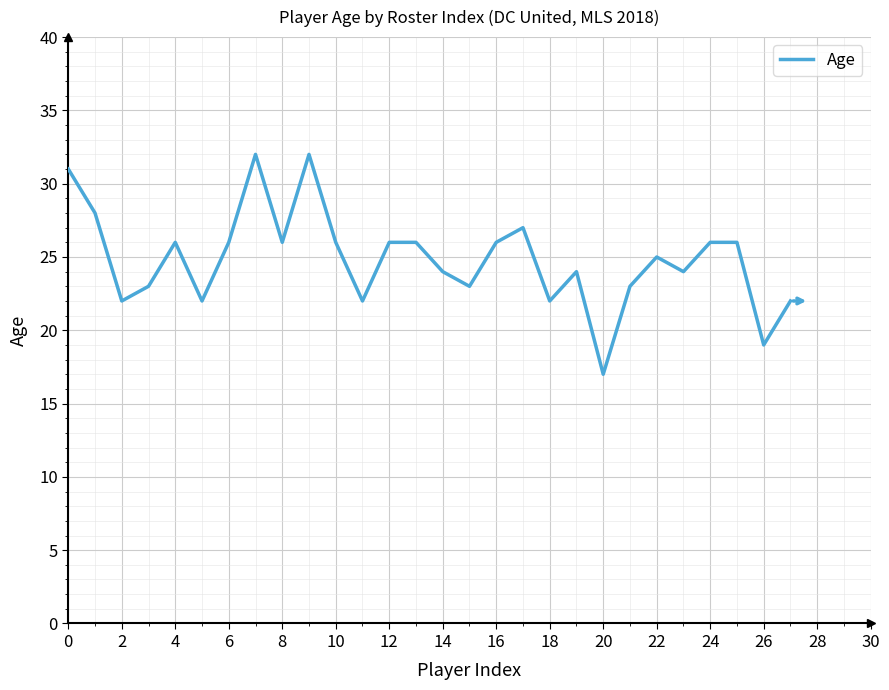

What is the smallest value displayed?

17